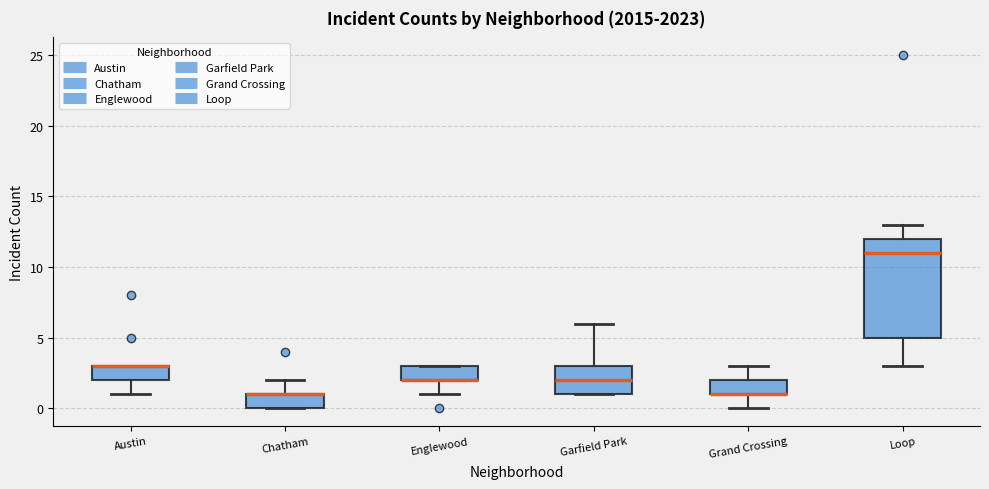

Comparing the boxes themselves (not the whiskers), which one is the tallest?

Loop